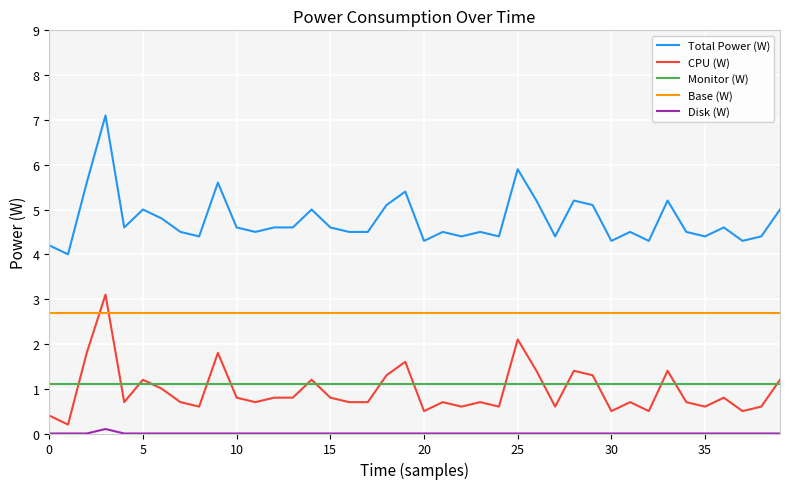

Reading left to right, extract all data points from this chart.

Total Power (W): 4.2	4.0	5.6	7.1	4.6	5.0	4.8	4.5	4.4	5.6	4.6	4.5	4.6	4.6	5.0	4.6	4.5	4.5	5.1	5.4	4.3	4.5	4.4	4.5	4.4	5.9	5.2	4.4	5.2	5.1	4.3	4.5	4.3	5.2	4.5	4.4	4.6	4.3	4.4	5.0
CPU (W): 0.4	0.2	1.8	3.1	0.7	1.2	1.0	0.7	0.6	1.8	0.8	0.7	0.8	0.8	1.2	0.8	0.7	0.7	1.3	1.6	0.5	0.7	0.6	0.7	0.6	2.1	1.4	0.6	1.4	1.3	0.5	0.7	0.5	1.4	0.7	0.6	0.8	0.5	0.6	1.2
Monitor (W): 1.1	1.1	1.1	1.1	1.1	1.1	1.1	1.1	1.1	1.1	1.1	1.1	1.1	1.1	1.1	1.1	1.1	1.1	1.1	1.1	1.1	1.1	1.1	1.1	1.1	1.1	1.1	1.1	1.1	1.1	1.1	1.1	1.1	1.1	1.1	1.1	1.1	1.1	1.1	1.1
Base (W): 2.7	2.7	2.7	2.7	2.7	2.7	2.7	2.7	2.7	2.7	2.7	2.7	2.7	2.7	2.7	2.7	2.7	2.7	2.7	2.7	2.7	2.7	2.7	2.7	2.7	2.7	2.7	2.7	2.7	2.7	2.7	2.7	2.7	2.7	2.7	2.7	2.7	2.7	2.7	2.7
Disk (W): 0.0	0.0	0.0	0.1	0.0	0.0	0.0	0.0	0.0	0.0	0.0	0.0	0.0	0.0	0.0	0.0	0.0	0.0	0.0	0.0	0.0	0.0	0.0	0.0	0.0	0.0	0.0	0.0	0.0	0.0	0.0	0.0	0.0	0.0	0.0	0.0	0.0	0.0	0.0	0.0